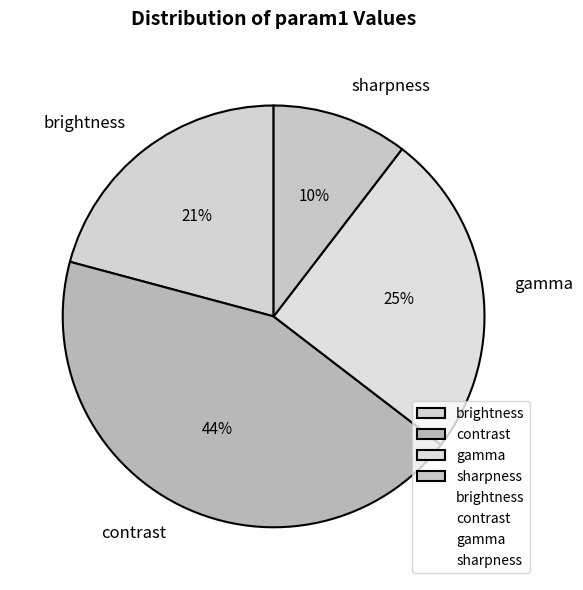

Approximately how many times larger is the value at brightness compared to gamma?

0.8